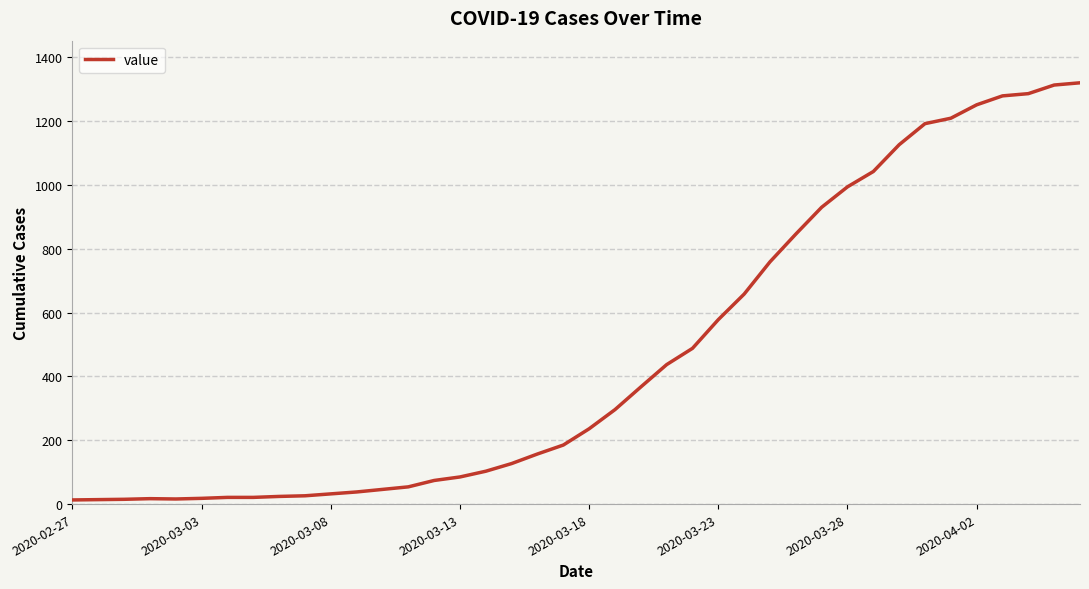

What is the difference between the maximum and minimum values?

1307